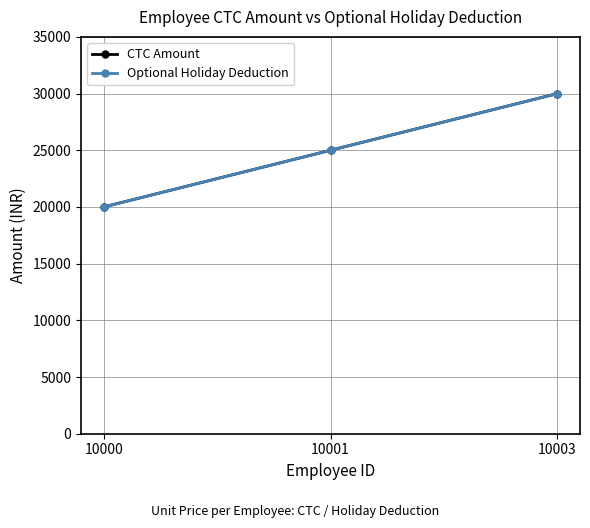

At which category is the sum across all series the highest?

10003